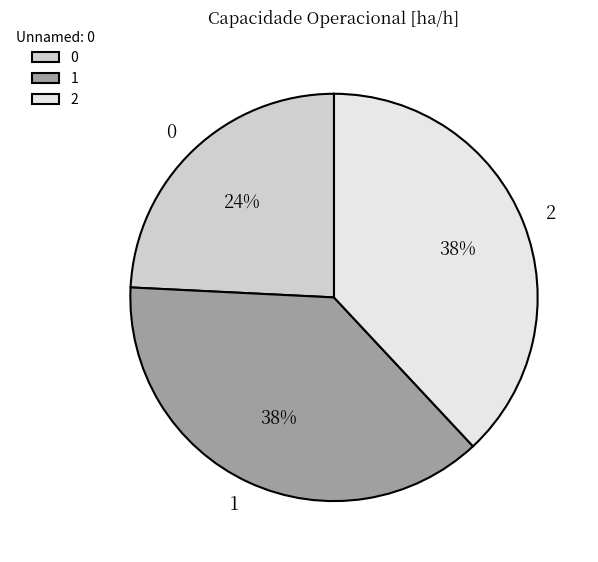

To the nearest percent, what percentage of the pie is 1?

38%